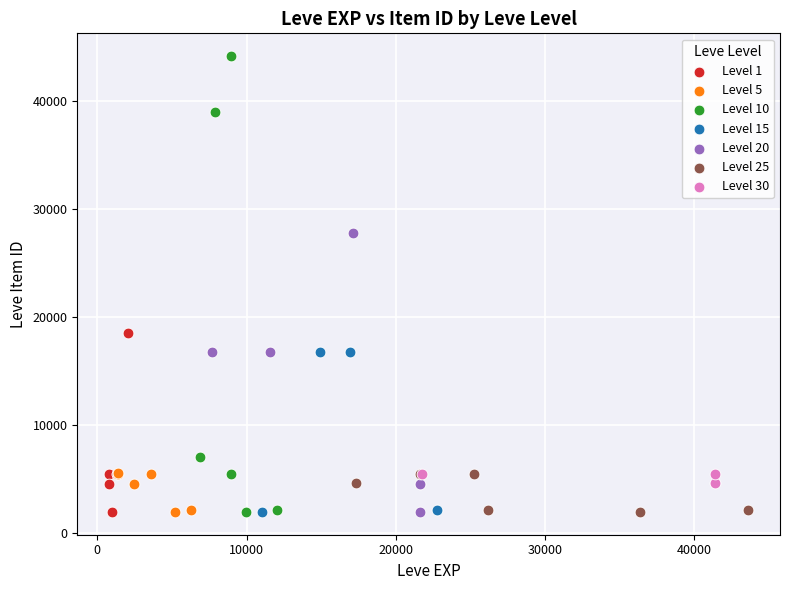

Which series reaches the maximum Y coordinate?

Level 10